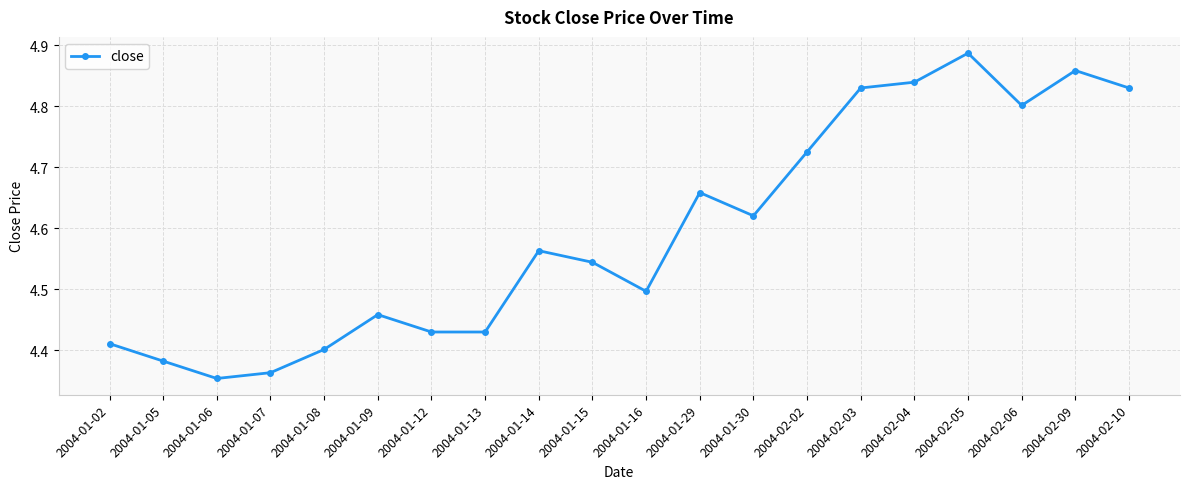

What is the label of the 11th point from the right?

2004-01-15